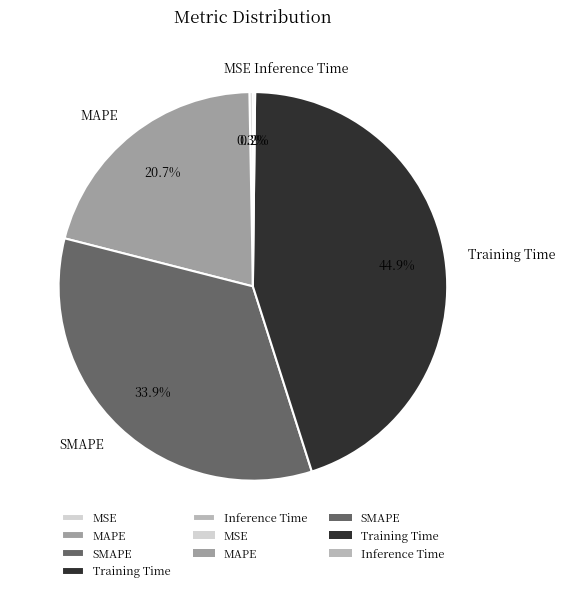

What is the ratio of the value at Training Time to the value at SMAPE?

1.3